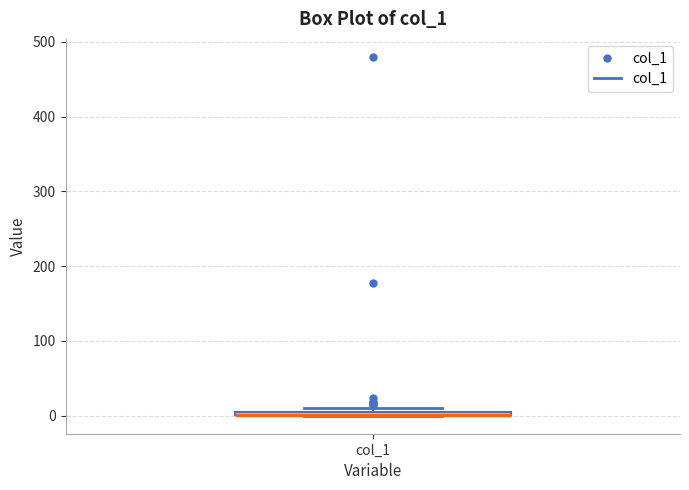

Where is the lower edge of the box for col_1 on the y-axis? The values are not printed on the chart, so give them approximately, as read against the axis.

0